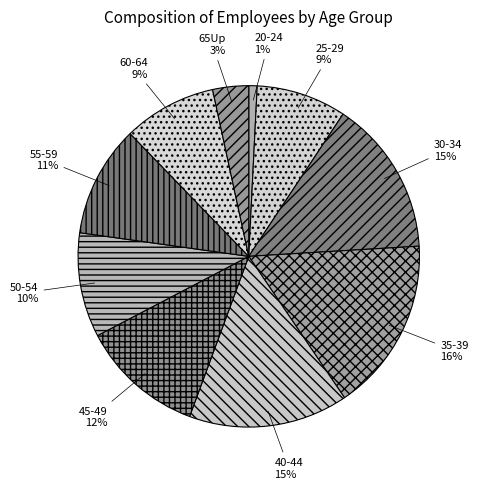

To the nearest percent, what percentage of the pie is 45-49?

12%